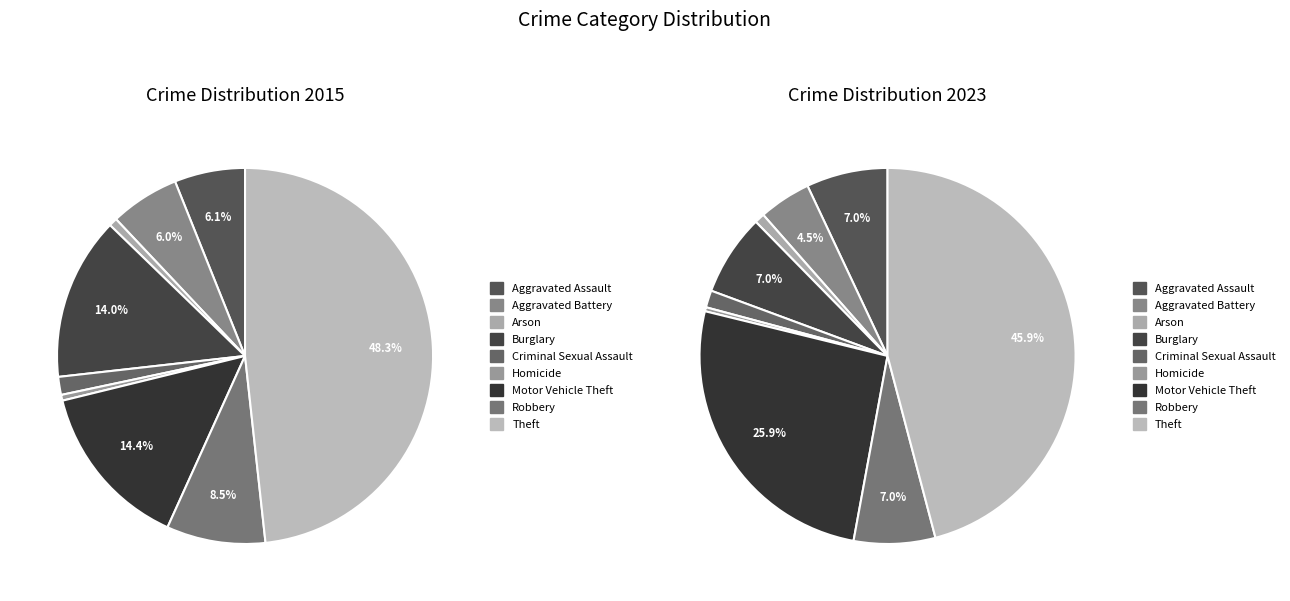

How many slices are in this pie chart?

9